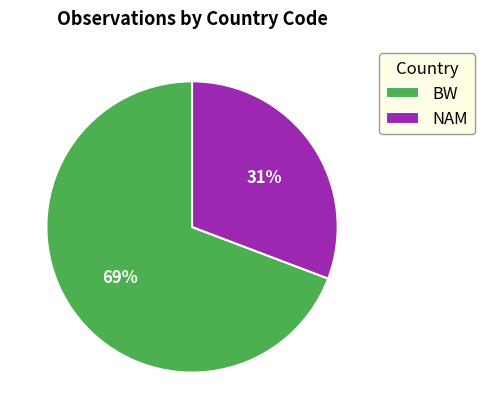

Does NAM account for over 50% of the chart?

No